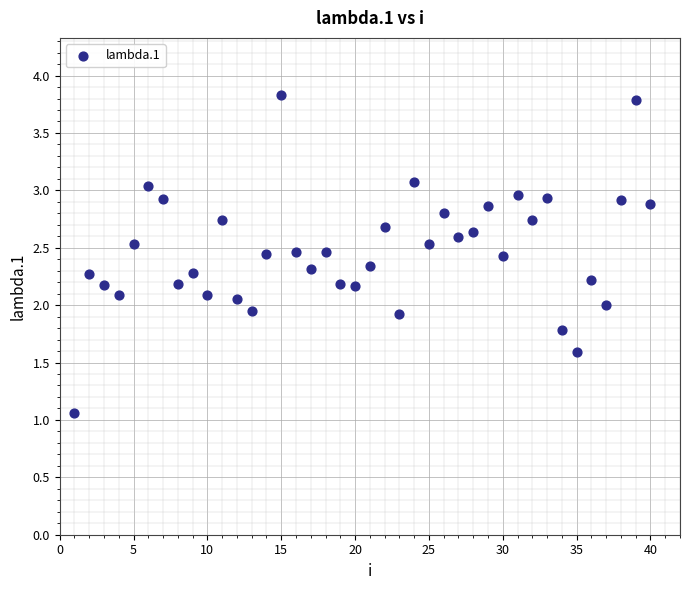

What is the range of Y values (max minus min)?

2.8